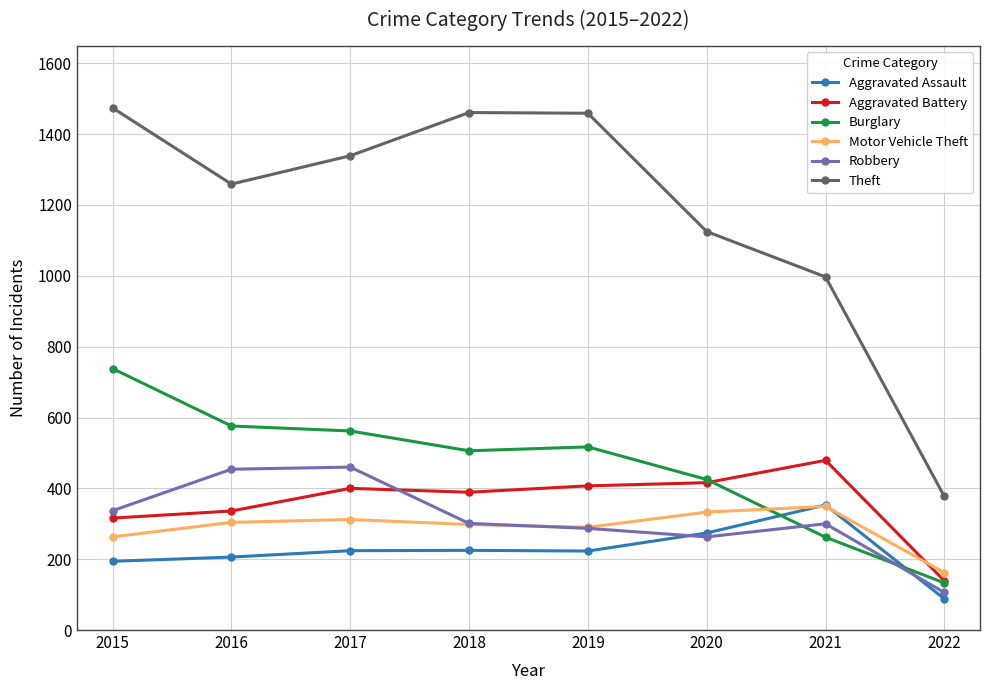

What is the difference between the highest and lowest values at 2019?

1236